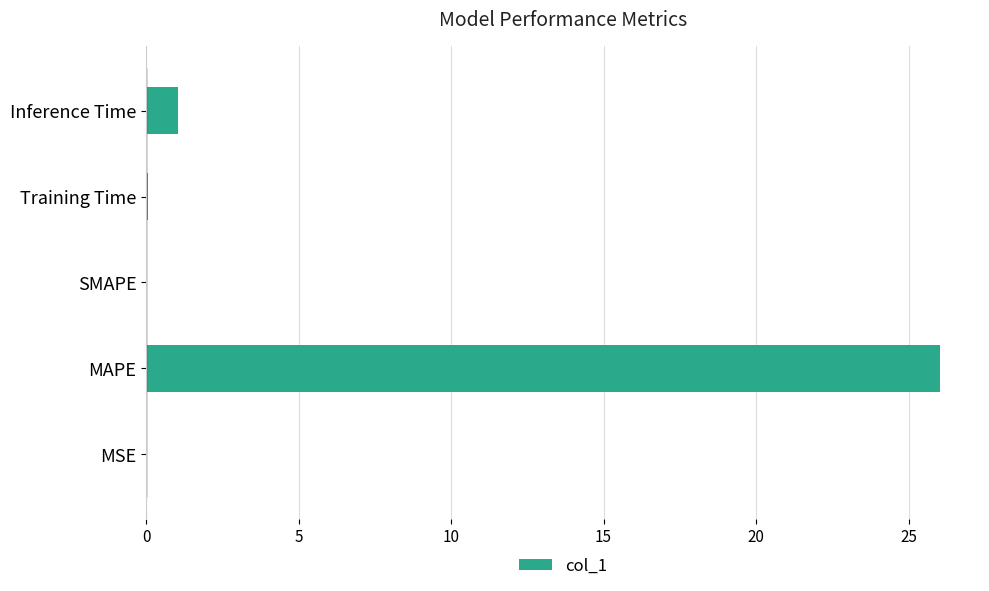

How many values are above zero?

4